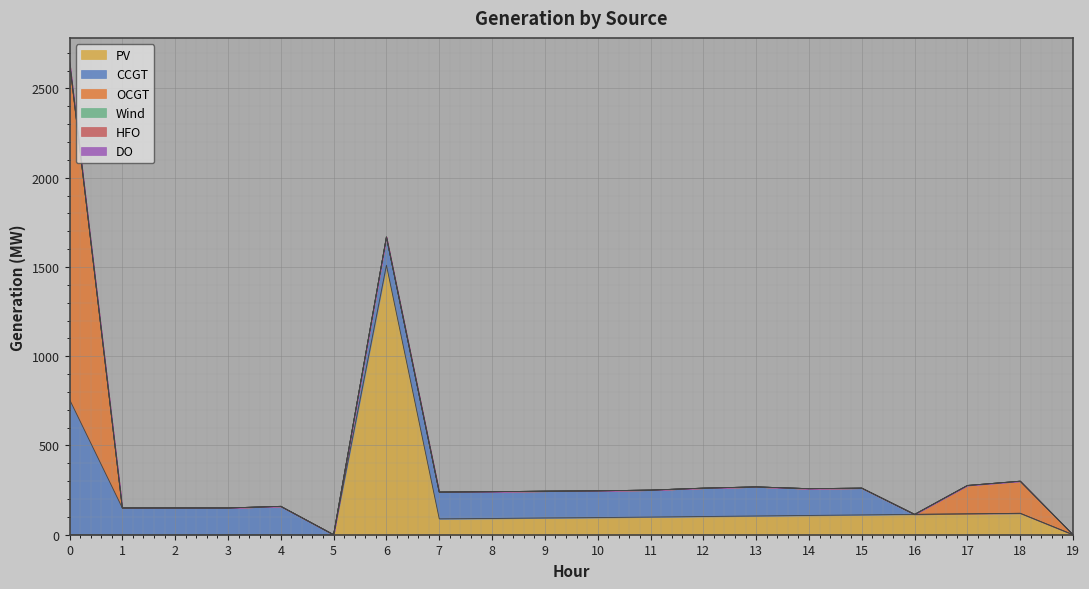

Reading left to right, list all the values displayed in this chart.

PV: 0=0	1=0	2=0	3=0	4=0	5=0	6=1510	7=89	8=91	9=94	10=96	11=99	12=102	13=105	14=108	15=111	16=114	17=117	18=120	19=0
CCGT: 0=758	1=150	2=150	3=150	4=159	5=0	6=158	7=150	8=150	9=150	10=150	11=151	12=159	13=163	14=150	15=150	16=0	17=0	18=0	19=0
OCGT: 0=1893	1=0	2=0	3=0	4=0	5=0	6=0	7=0	8=0	9=0	10=0	11=0	12=0	13=0	14=0	15=0	16=0	17=159	18=180	19=0
Wind: 0=0	1=0	2=0	3=0	4=0	5=0	6=0	7=0	8=0	9=0	10=0	11=0	12=0	13=0	14=0	15=0	16=0	17=0	18=0	19=0
HFO: 0=0	1=0	2=0	3=0	4=0	5=0	6=0	7=0	8=0	9=0	10=0	11=0	12=0	13=0	14=0	15=0	16=0	17=0	18=0	19=0
DO: 0=0	1=0	2=0	3=0	4=0	5=0	6=0	7=0	8=0	9=0	10=0	11=0	12=0	13=0	14=0	15=0	16=0	17=0	18=0	19=0